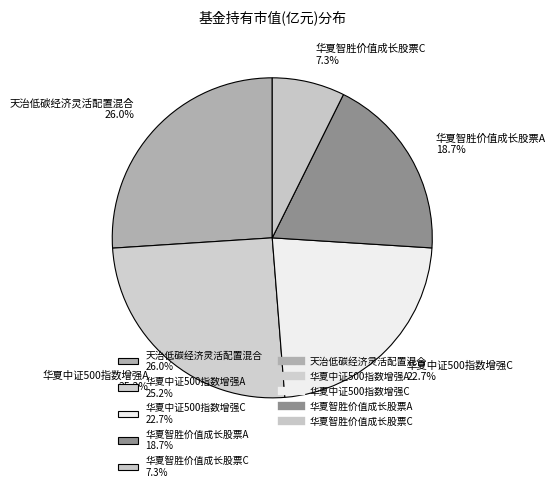

How many segments does this pie chart have?

5